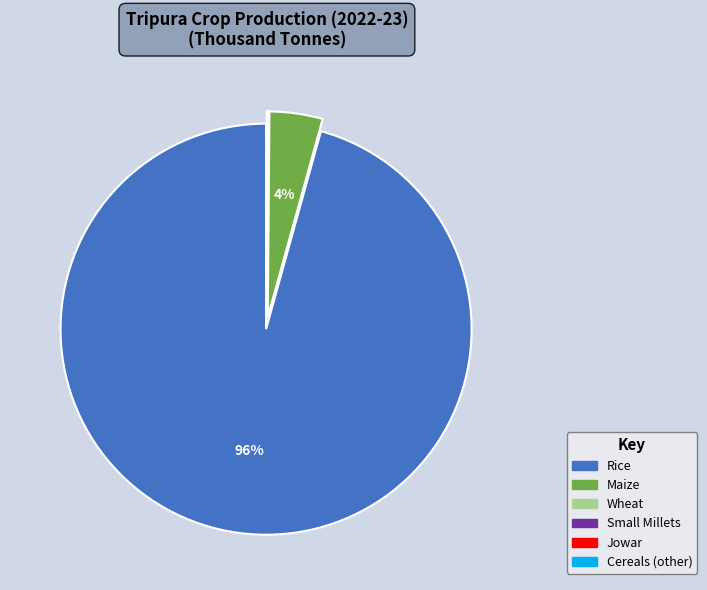

Which category accounts for the majority?

Rice